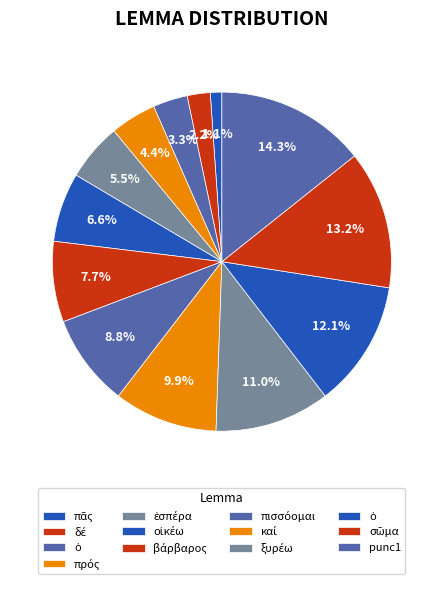

How many slices are in this pie chart?

13